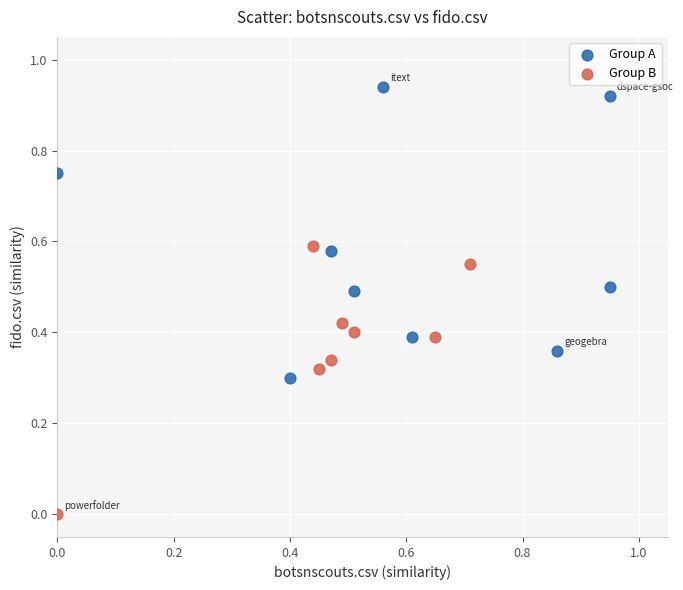

Which series contains the lowest Y value?

Group B